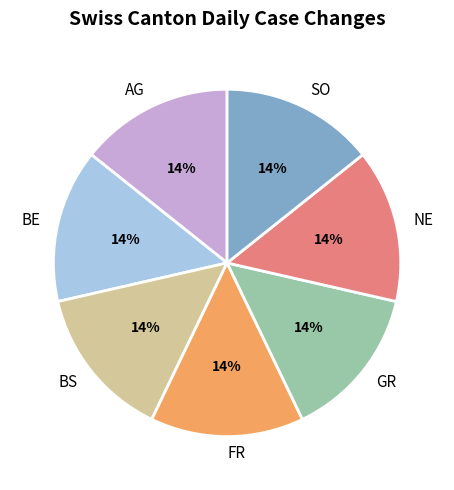

Is it true that BE is 14% of the pie?

True